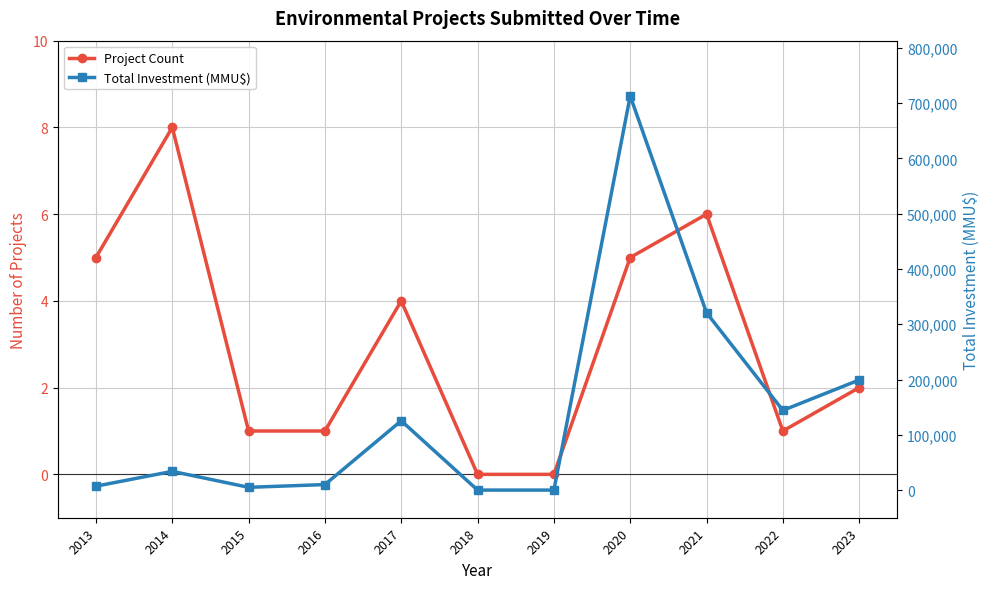

Which label corresponds to the largest value in the chart?

2020